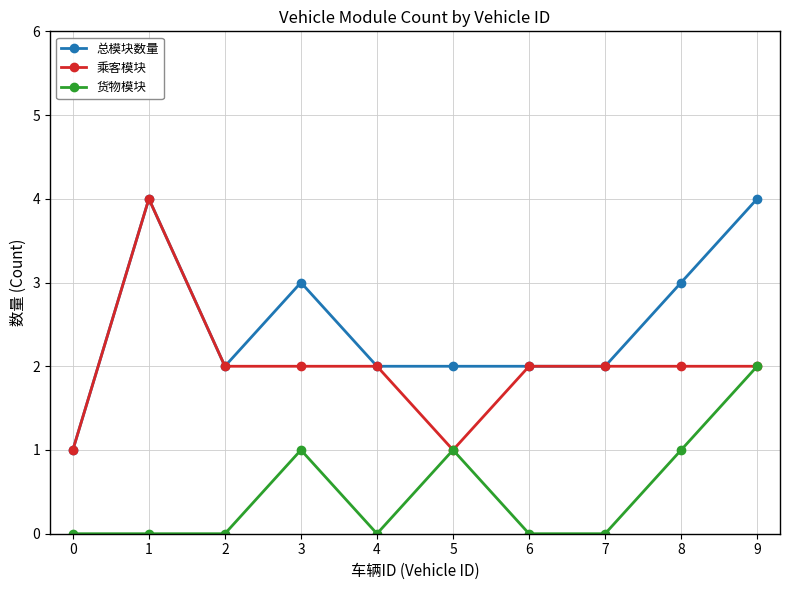

What is the value of the 乘客模块 point at the 1st from the left?

1